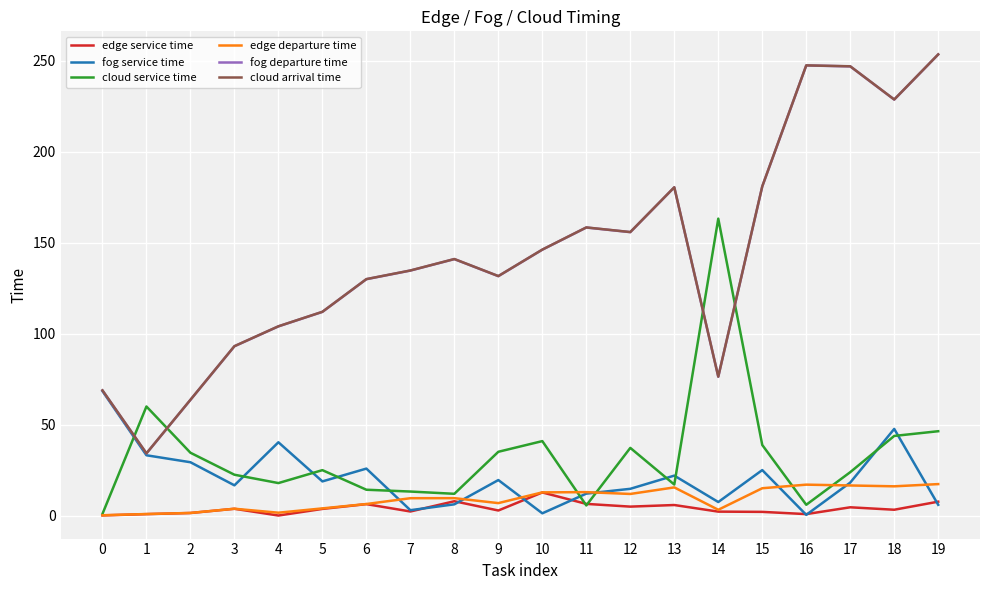

What are all the series names shown in the legend?

edge service time, fog service time, cloud service time, edge departure time, fog departure time, cloud arrival time